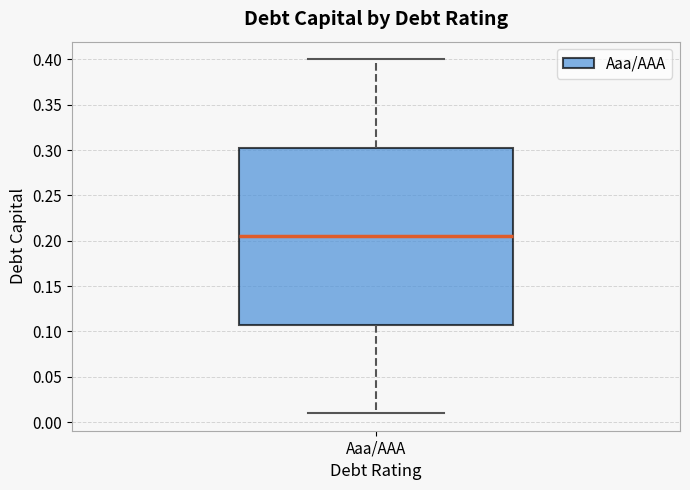

Where does the upper whisker of the box for Aaa/AAA end on the y-axis? The values are not printed on the chart, so give them approximately, as read against the axis.

0.400